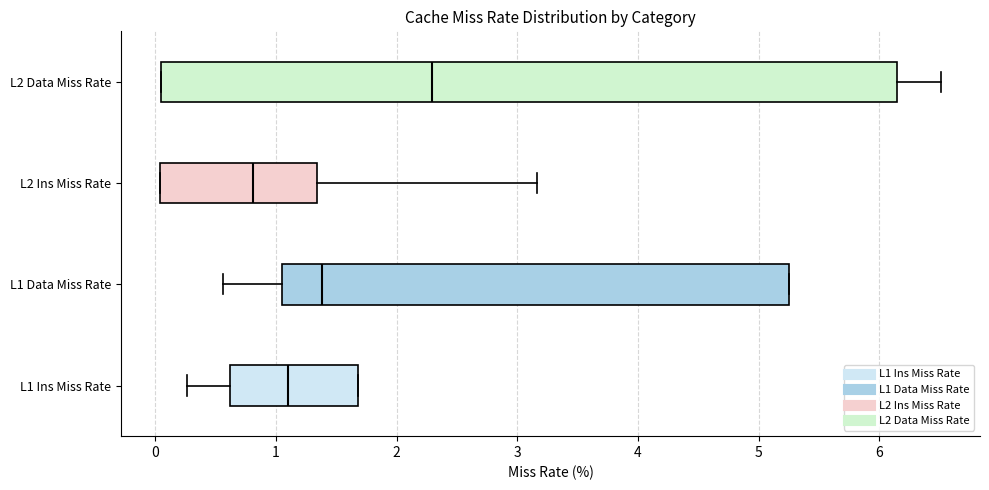

Reading bottom to top, read every box against the x-axis: the position of its median line, the range the box covers, and the ends of its whiskers. The values are not printed on the chart, so give them approximately, as read against the axis.

L1 Ins Miss Rate: median 1.1, box 0.6 to 1.7, whiskers 0.3 to 1.7
L1 Data Miss Rate: median 1.4, box 1.1 to 5.3, whiskers 0.6 to 5.3
L2 Ins Miss Rate: median 0.8, box 0.0 to 1.3, whiskers 0.0 to 3.2
L2 Data Miss Rate: median 2.3, box 0.1 to 6.1, whiskers 0.1 to 6.5